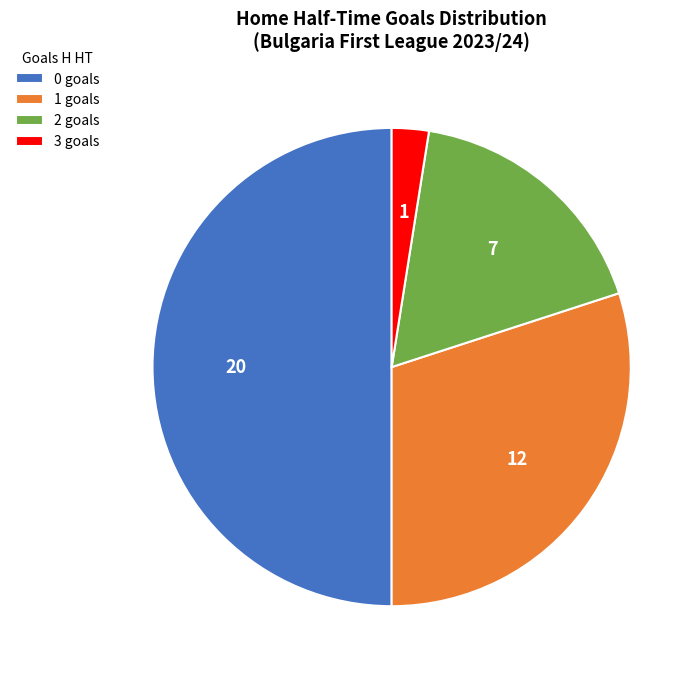

What is the smallest slice in the pie chart?

3 goals